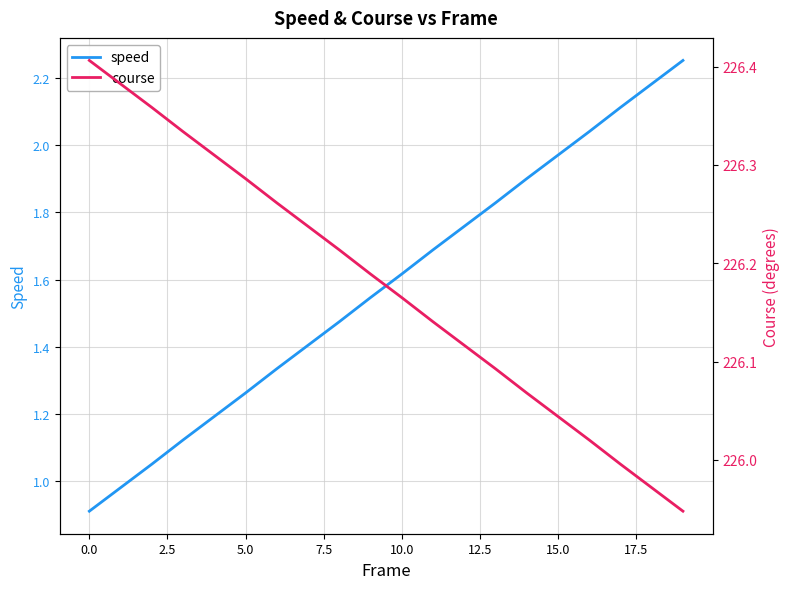

What is the spread (max minus min) of values at 16?

224.0